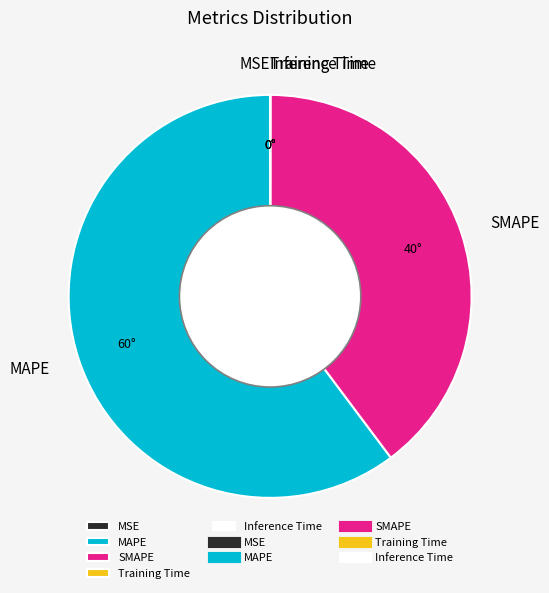

What is the largest slice in the pie chart?

MAPE